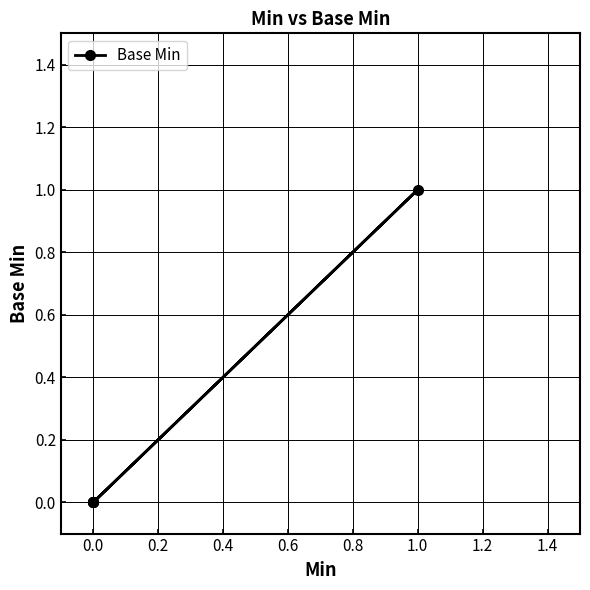

True or false: the data has more than 2 interior local peaks.

False